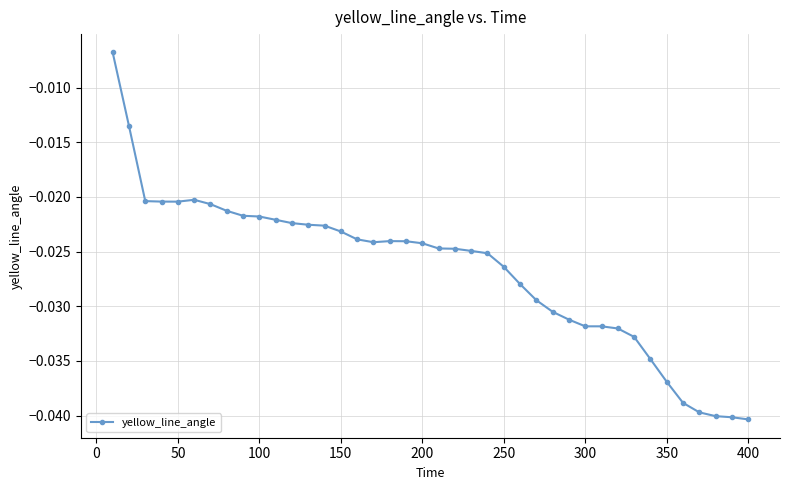

What is the sum of all values?

-1.1